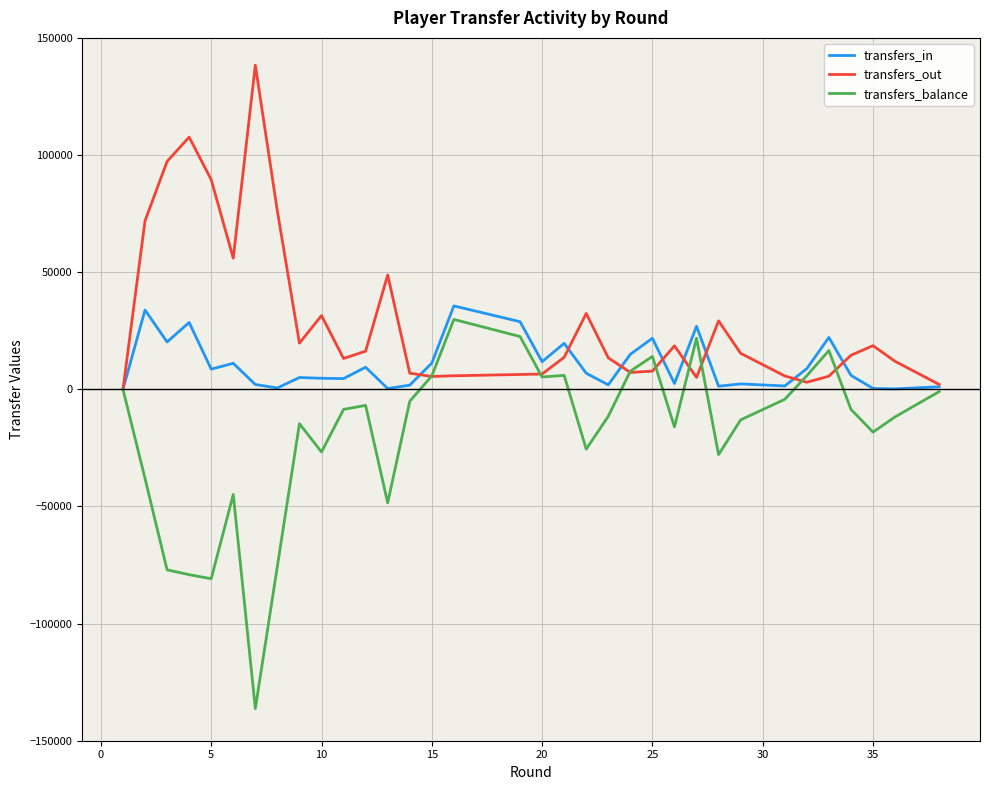

The transfers_out series shows 7771 at 25. True or false?

True